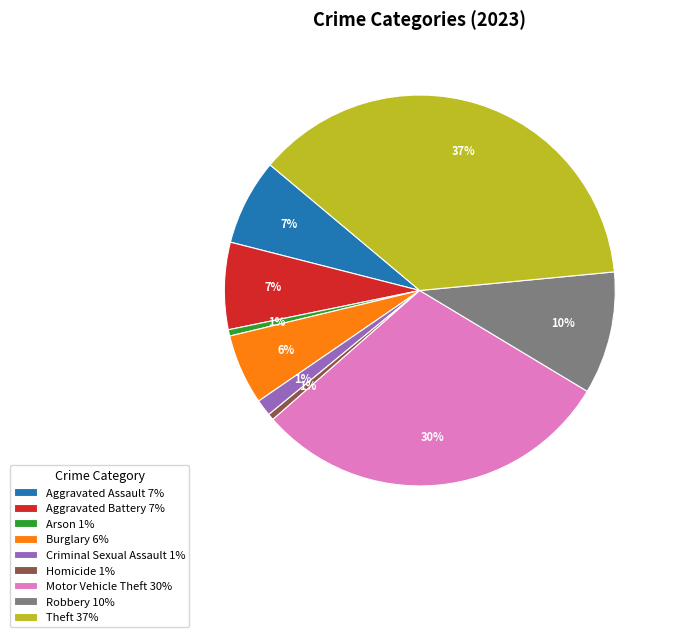

To the nearest percent, what is the average slice percentage?

11%